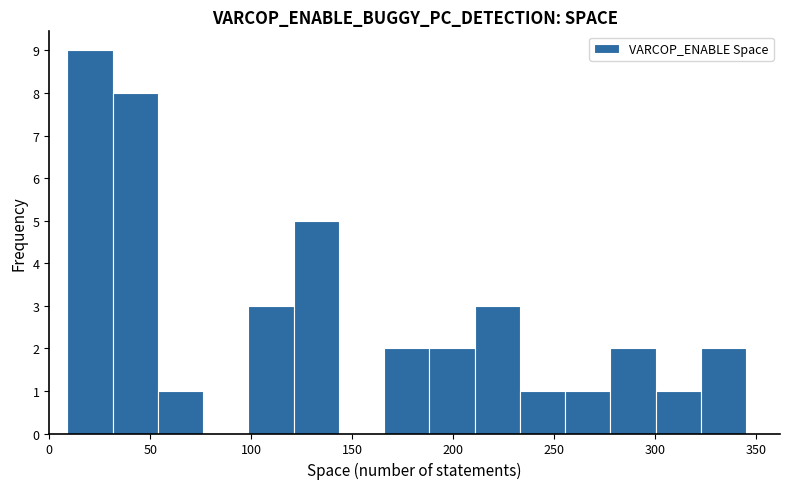

What is the height of the bar covering 10 to 30 on the x-axis? Neither the bar edges nor the heights are printed on the chart, so give them approximately, as read against the axes.

9